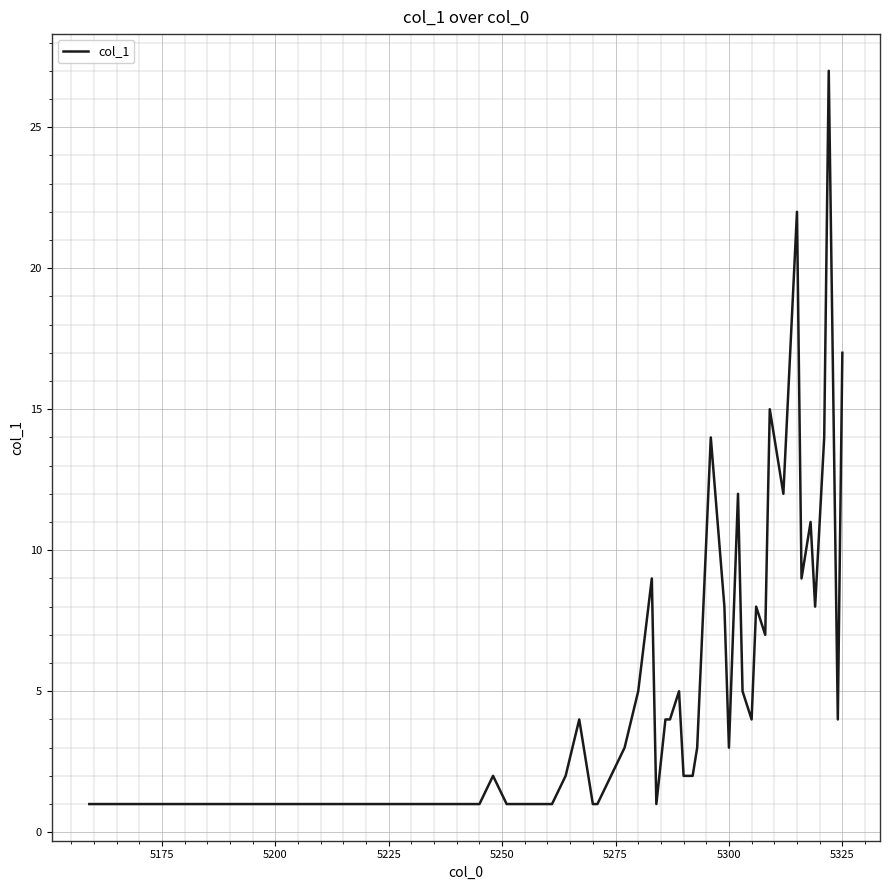

Does the chart display data point markers on the line(s)?

No